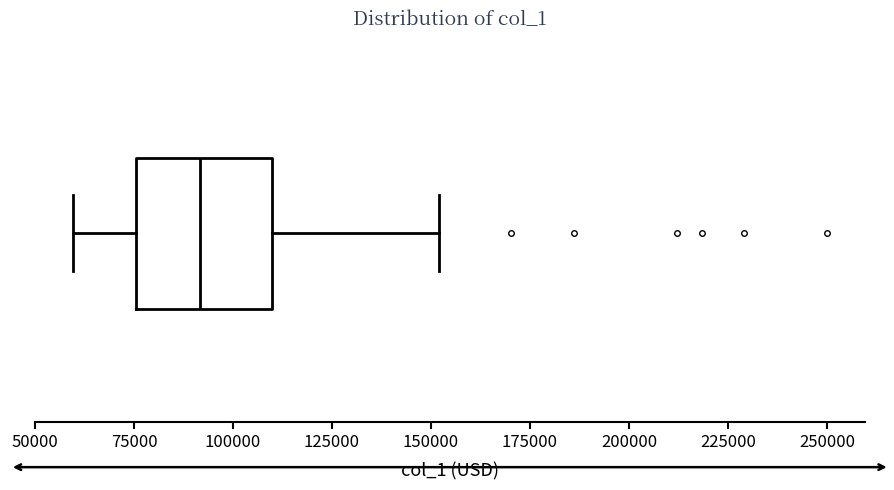

Where does the median line of the box sit on the x-axis? The values are not printed on the chart, so give them approximately, as read against the axis.

90000